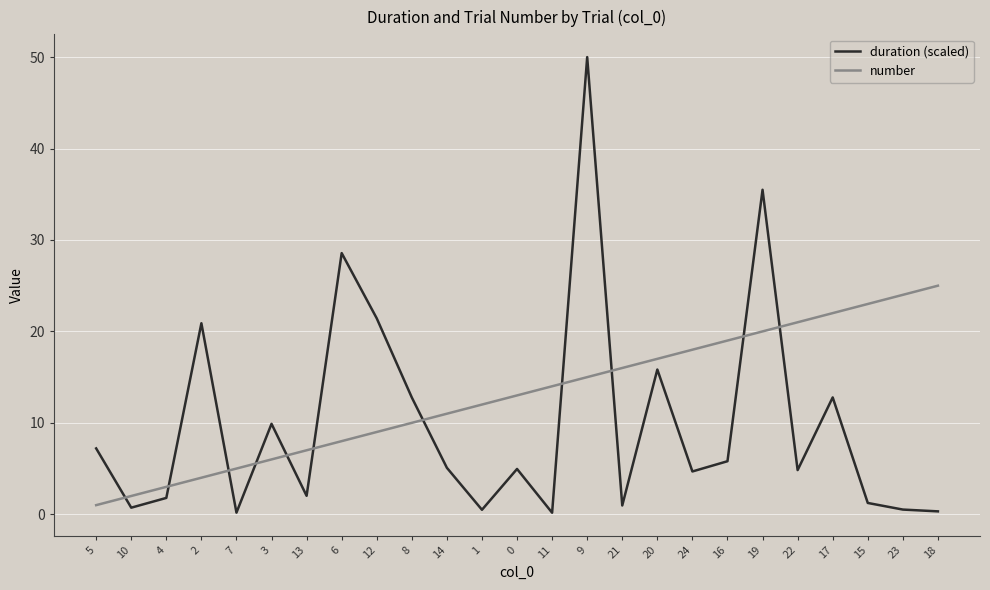

What is the difference between the maximum and minimum values in the duration (scaled) series?

49.8